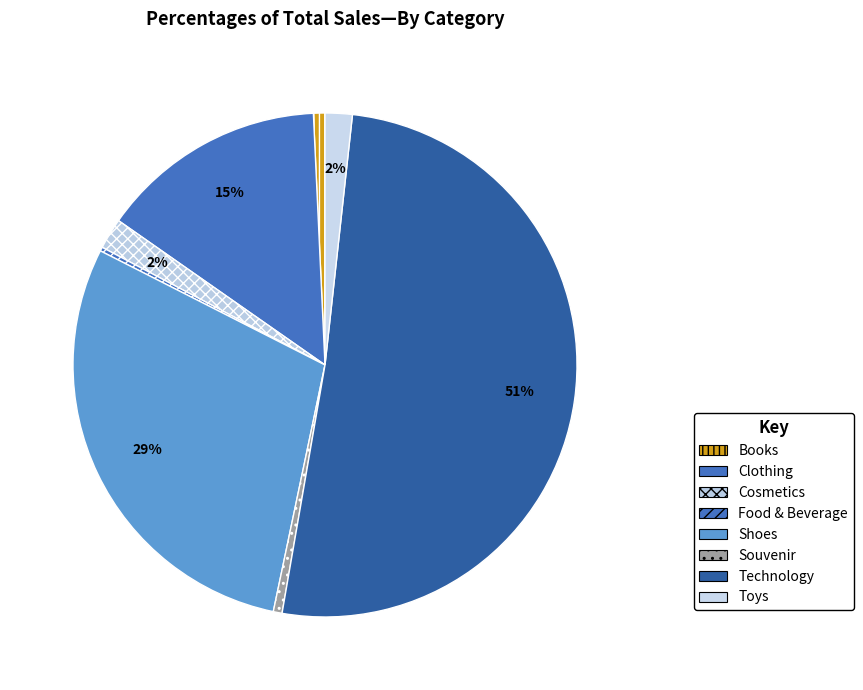

Do Souvenir and Food & Beverage together represent more than half of the pie?

No